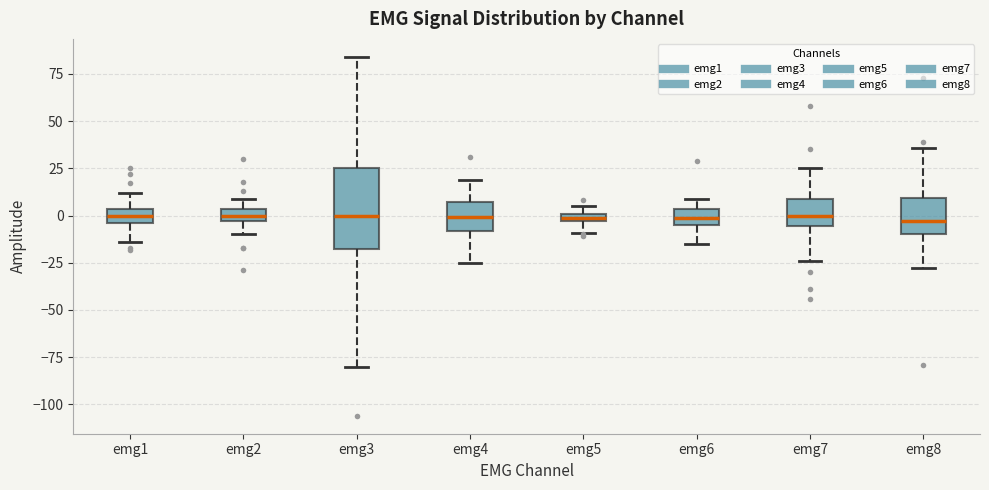

Where does the median line of the box for emg1 sit on the y-axis? The values are not printed on the chart, so give them approximately, as read against the axis.

0